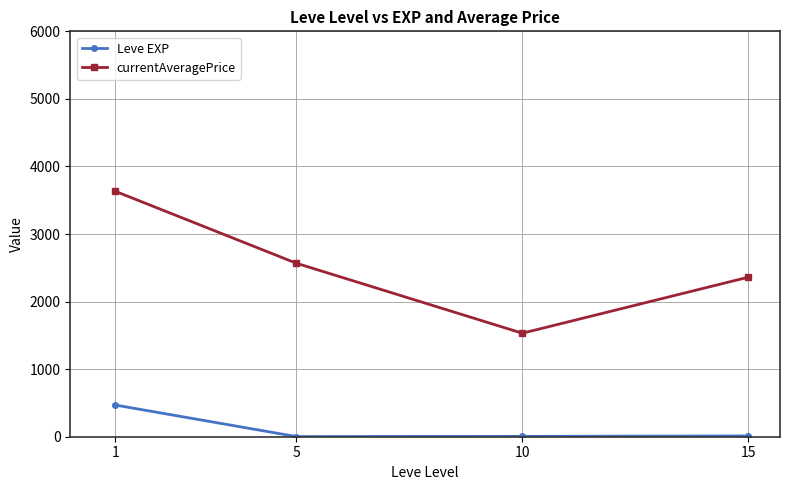

Is it true that currentAveragePrice equals 3985.2 at 15?

False